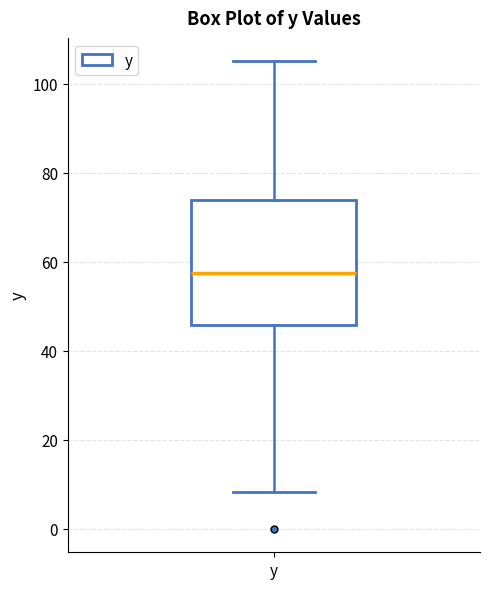

Transcribe this box plot: give where the median line is, the range the box spans, and where the two whiskers end, as read against the y-axis. The values are not printed on the chart, so give them approximately, as read against the axis.

median 58, box 46 to 74, whiskers 8 to 106